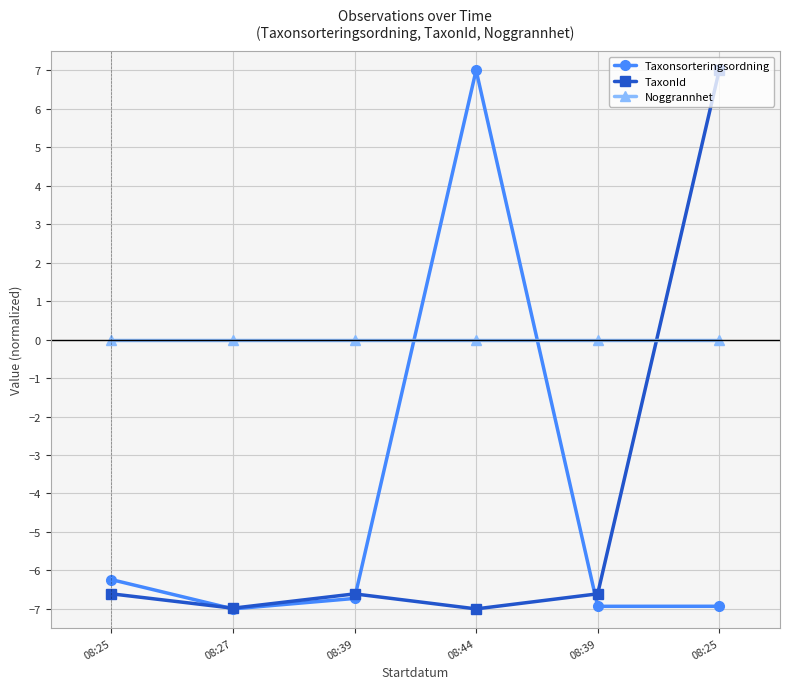

How many positive values does the Taxonsorteringsordning series have?

1